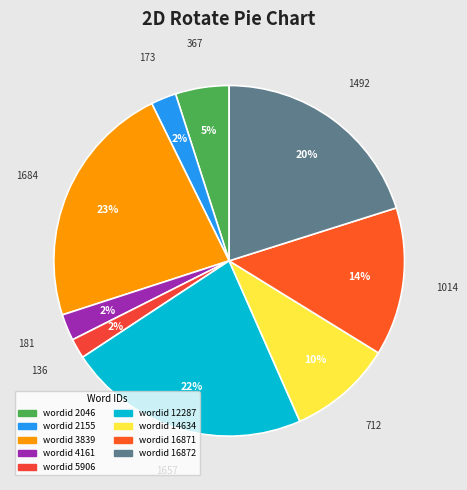

Which category has the smallest portion of the pie?

5906